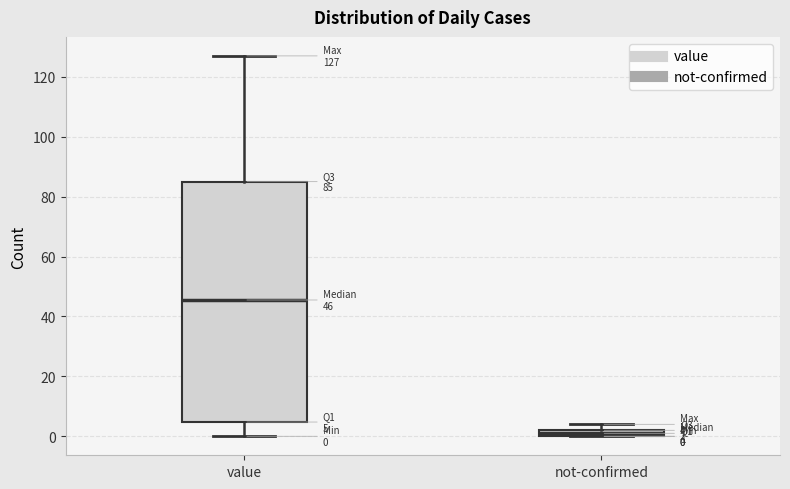

Which box has the highest median line?

value